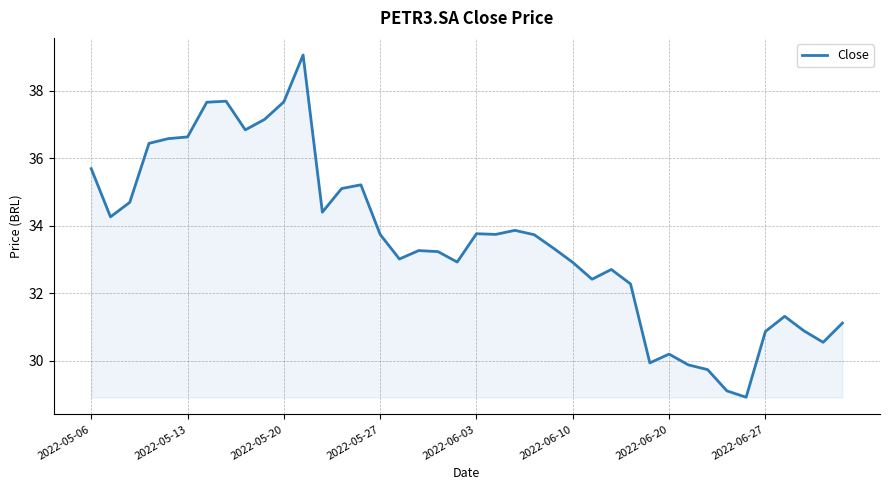

What is the maximum value shown in the chart?

39.1